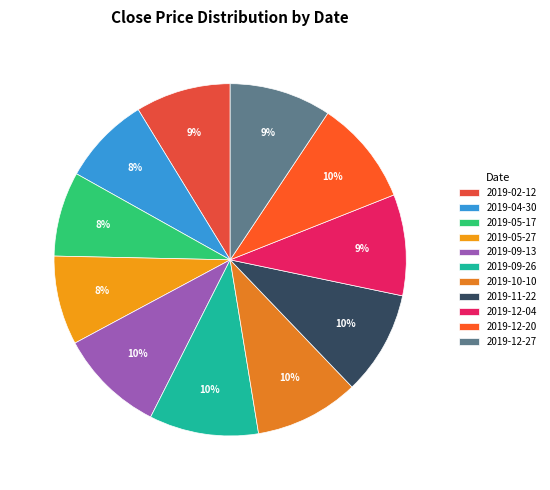

What is the smallest slice in the pie chart?

2019-05-17